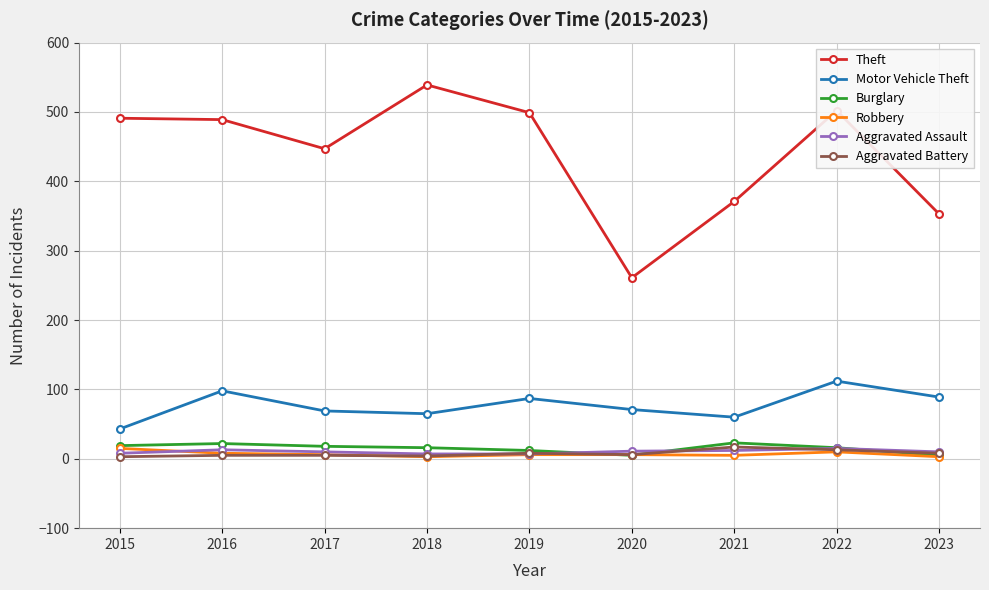

Is it true that Aggravated Battery equals 4 at 2018?

True